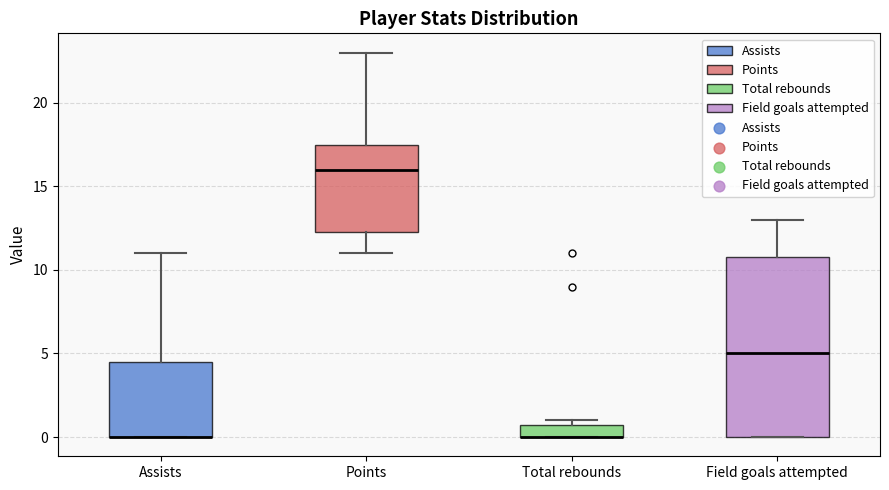

Reading left to right, read every box against the y-axis: the position of its median line, the range the box covers, and the ends of its whiskers. The values are not printed on the chart, so give them approximately, as read against the axis.

Assists: median 0.0 (drawn on the box's lower edge), box 0.0 to 4.5, whiskers 0.0 to 11.0
Points: median 16.0, box 12.5 to 17.5, whiskers 11.0 to 23.0
Total rebounds: median 0.0 (drawn on the box's lower edge), box 0.0 to 1.0, whiskers 0.0 to 1.0 (just above the box's upper edge)
Field goals attempted: median 5.0, box 0.0 to 11.0, whiskers 0.0 to 13.0